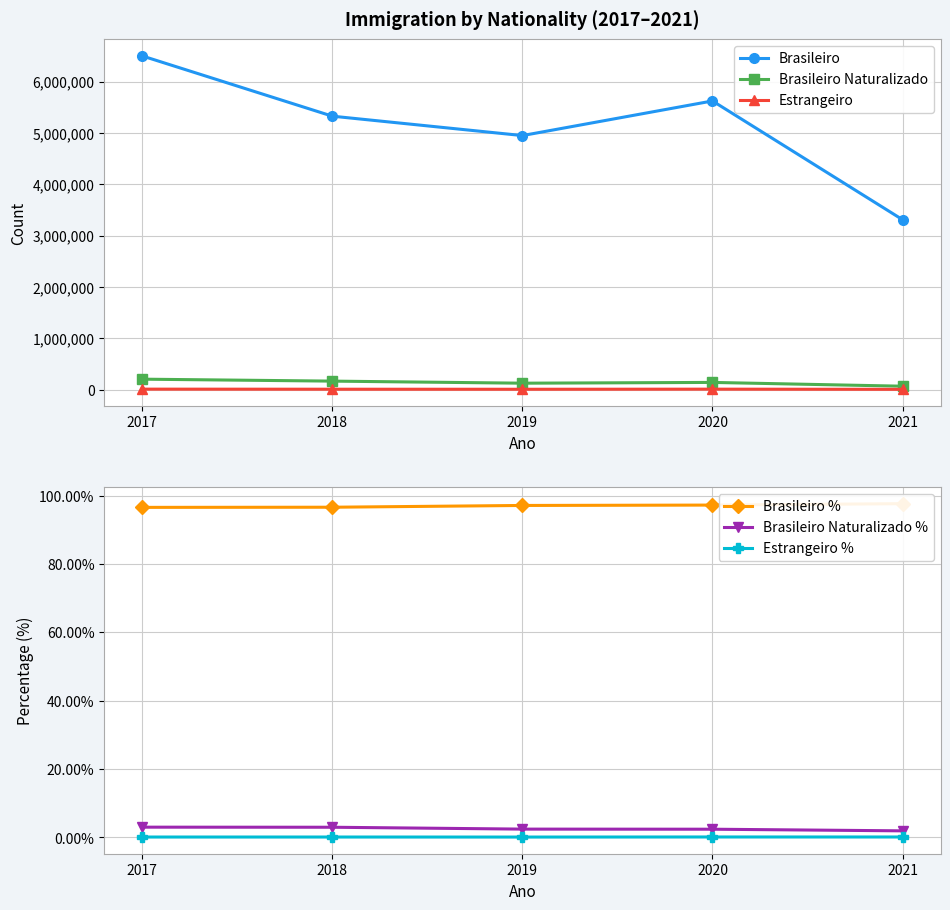

What is the total value across all series at 2019?

5080288.7